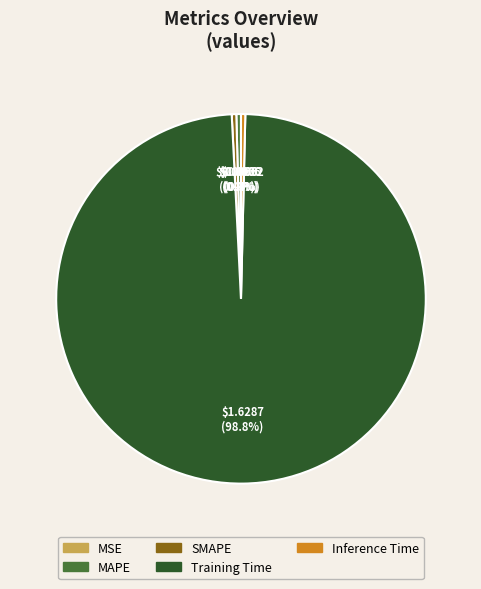

Which category has the biggest portion of the pie?

Training Time